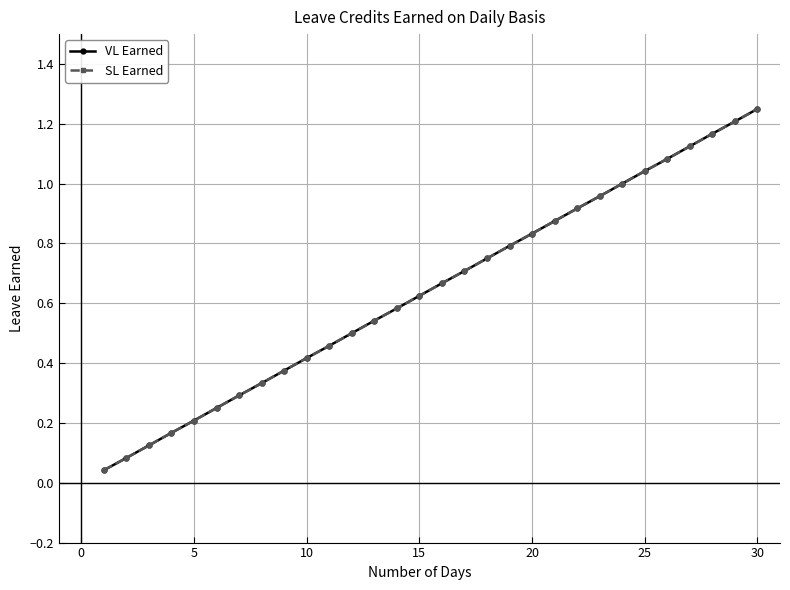

Is this an area chart (filled region under the line)?

No